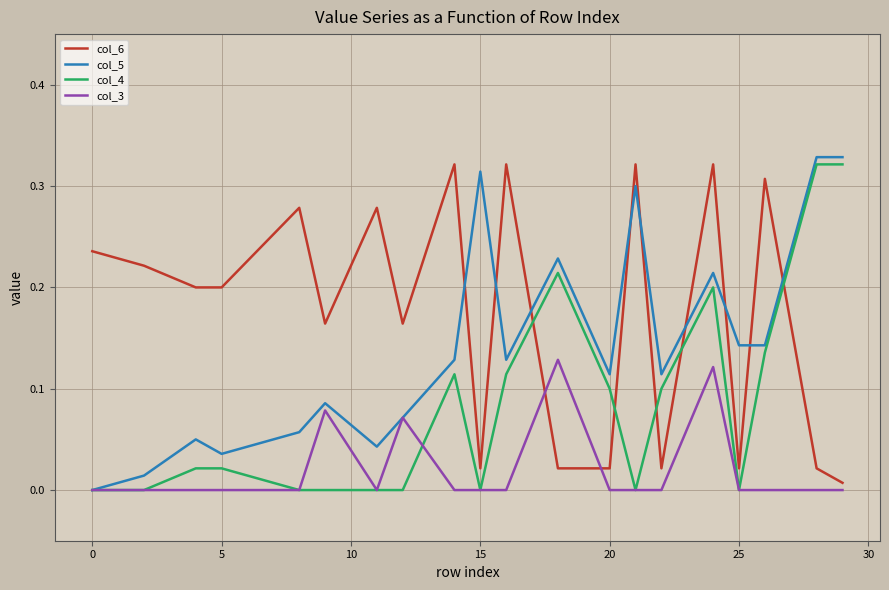

List the series in order of their overall mean, lowest first.

col_3, col_4, col_5, col_6